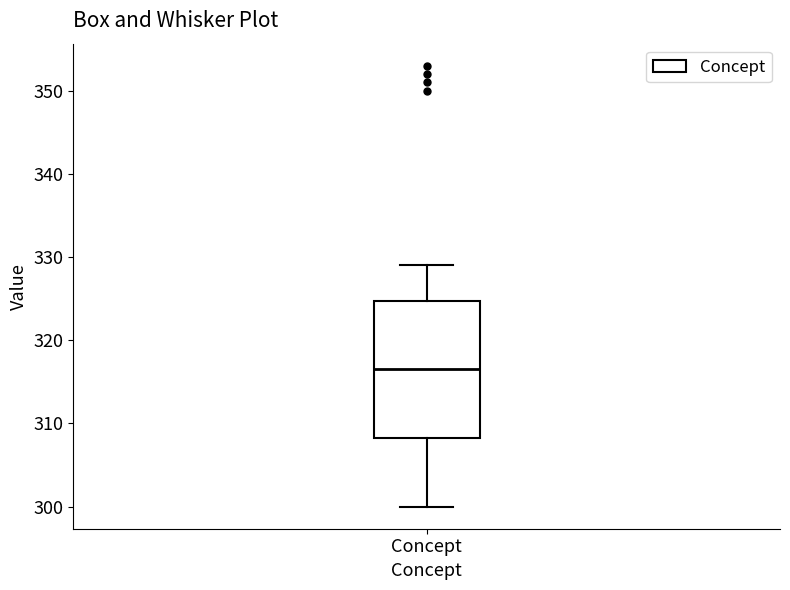

Read this box plot against the y-axis: the position of the median line, the range covered by the box, and the ends of both whiskers. The values are not printed on the chart, so give them approximately, as read against the axis.

median 317, box 308 to 325, whiskers 300 to 329